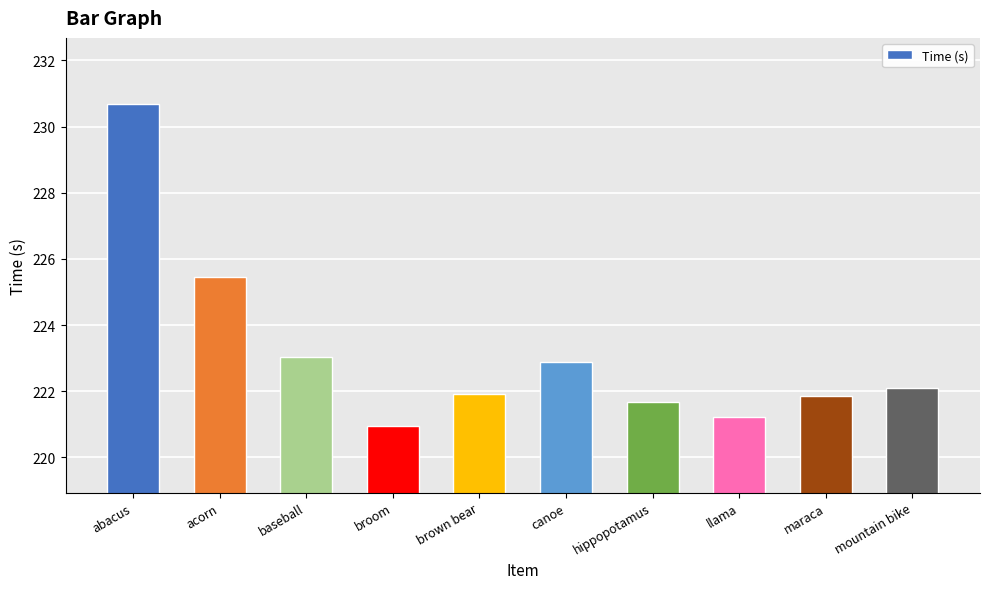

What is the maximum value shown in the chart?

230.7